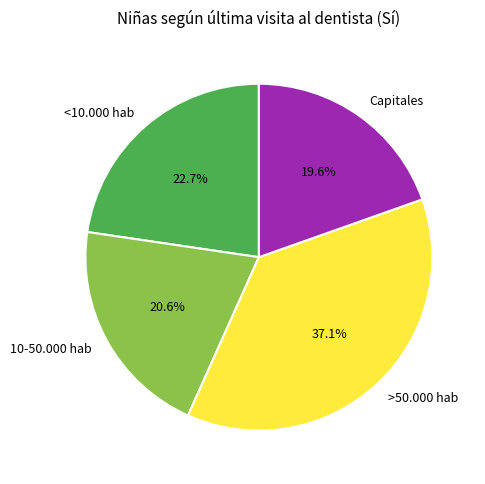

Is there any slice that represents more than half of the pie?

No